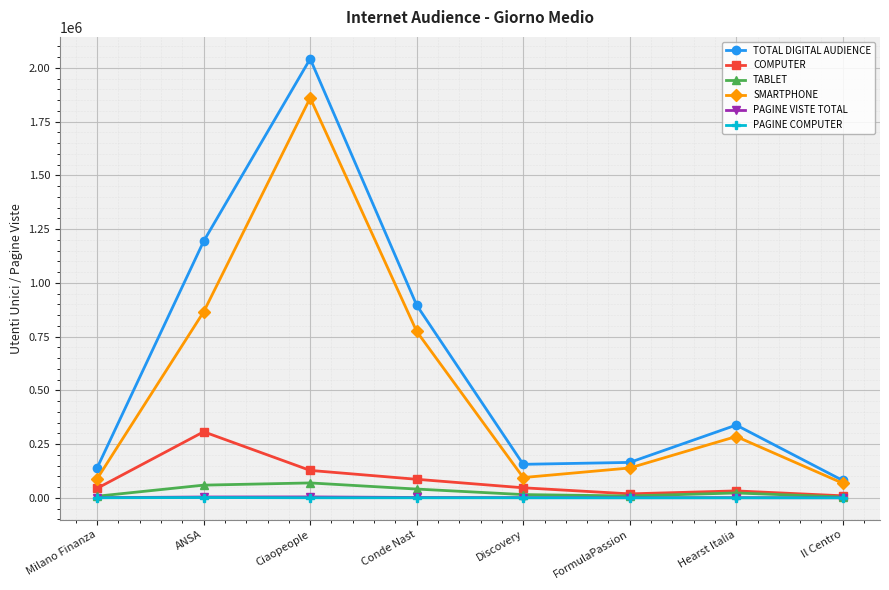

Is it true that COMPUTER equals 32092 at Hearst Italia?

True